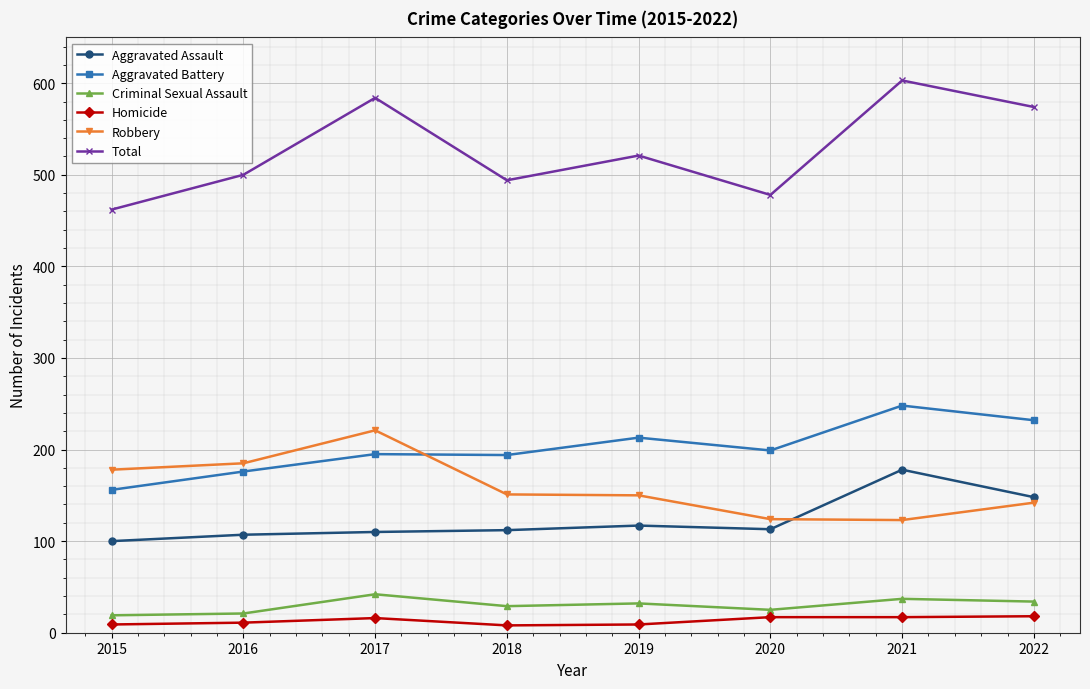

What is the value of the Criminal Sexual Assault point at the 4th from the left?

29